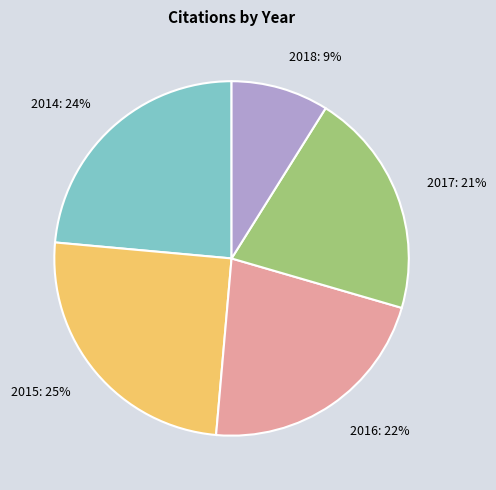

Between 2015 and 2017, which is larger?

2015